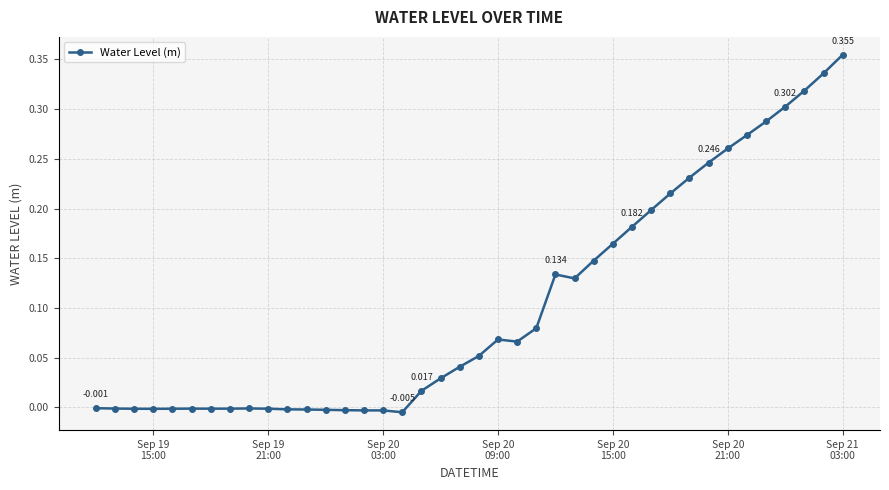

How many distinct data groups are displayed?

1